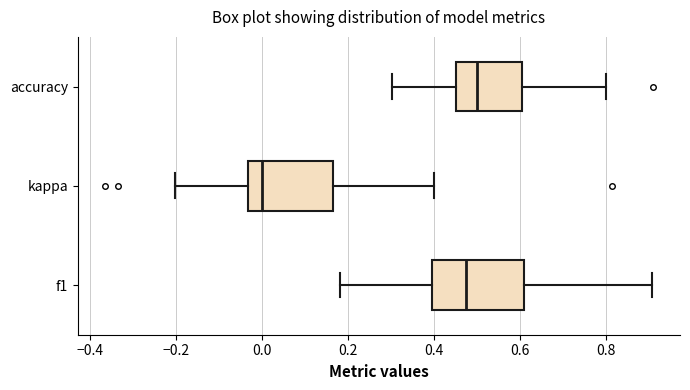

Reading bottom to top, read every box against the x-axis: the position of its median line, the range the box covers, and the ends of its whiskers. The values are not printed on the chart, so give them approximately, as read against the axis.

f1: median 0.48, box 0.40 to 0.60, whiskers 0.18 to 0.90
kappa: median 0.00, box -0.04 to 0.16, whiskers -0.20 to 0.40
accuracy: median 0.50, box 0.46 to 0.60, whiskers 0.30 to 0.80